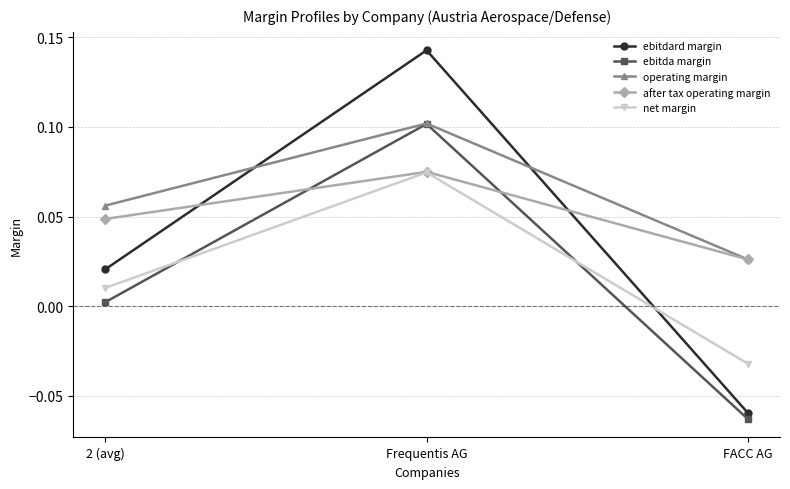

Which series has the largest range (max minus min)?

ebitdard margin